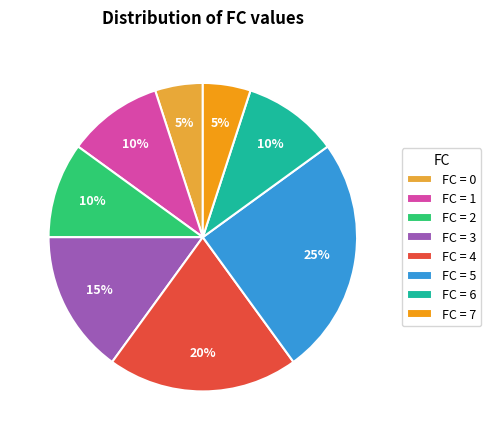

Combined, do FC = 4 and FC = 7 account for over 50%?

No